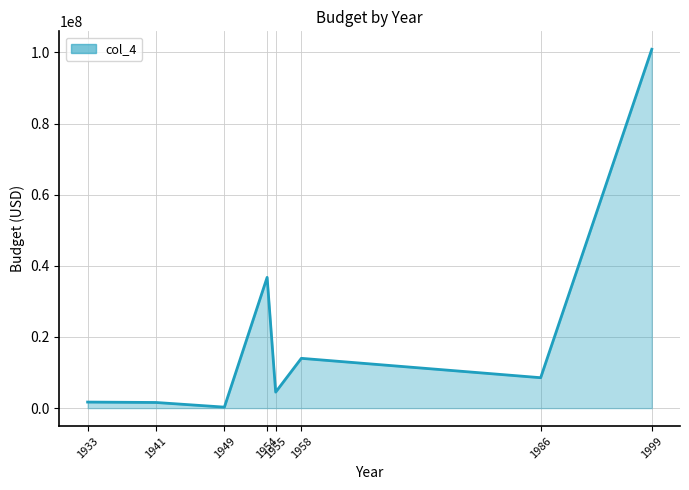

The value at 1958 is 14000000. True or false?

True